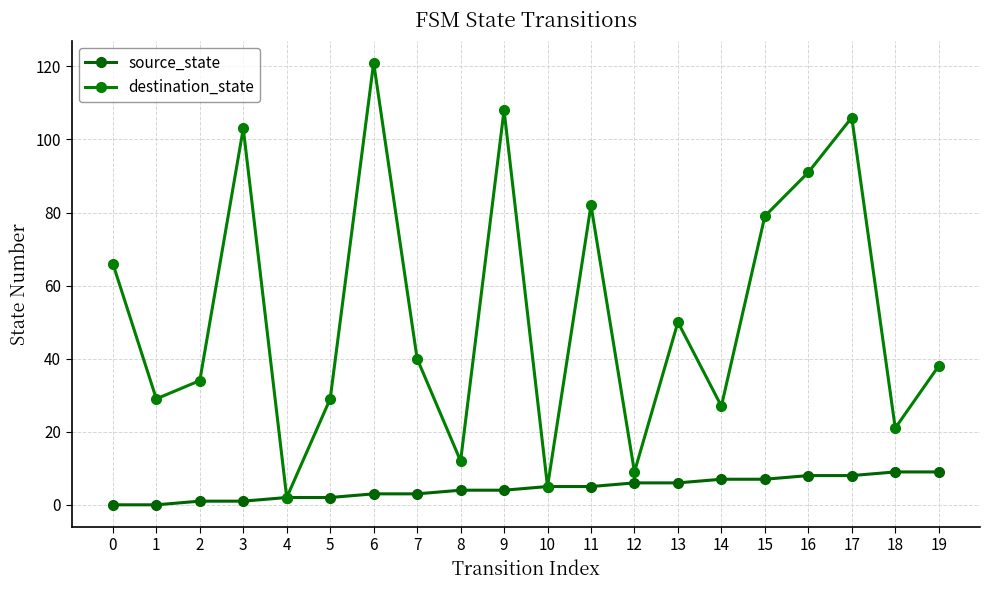

How many series are shown in this chart?

2